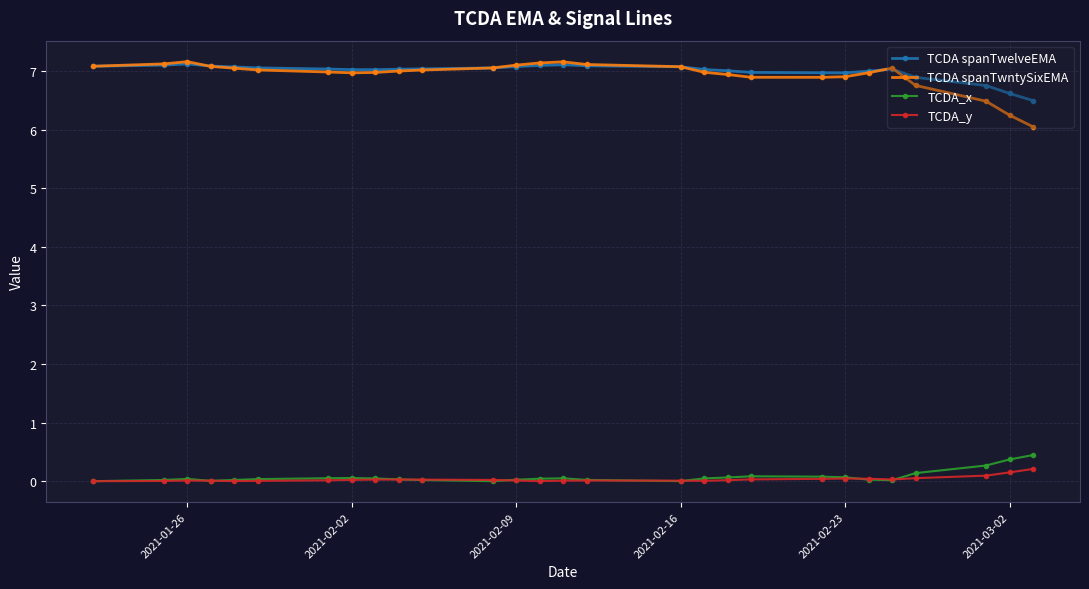

Which series has the widest spread of values?

TCDA spanTwntySixEMA